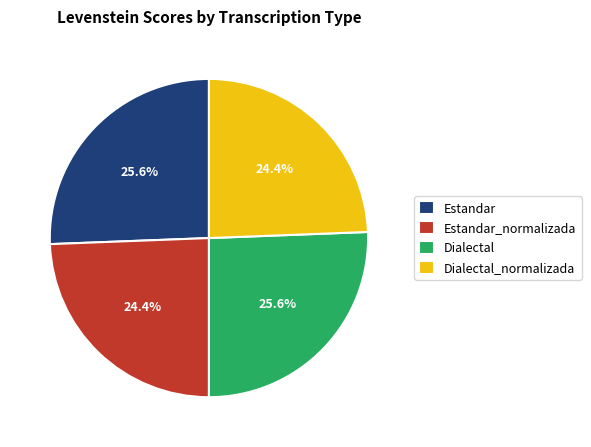

To the nearest percent, what portion does Dialectal represent?

26%